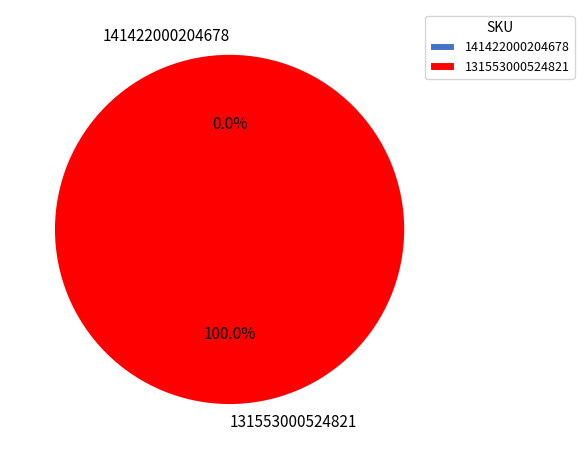

Is there a majority slice in this chart?

Yes